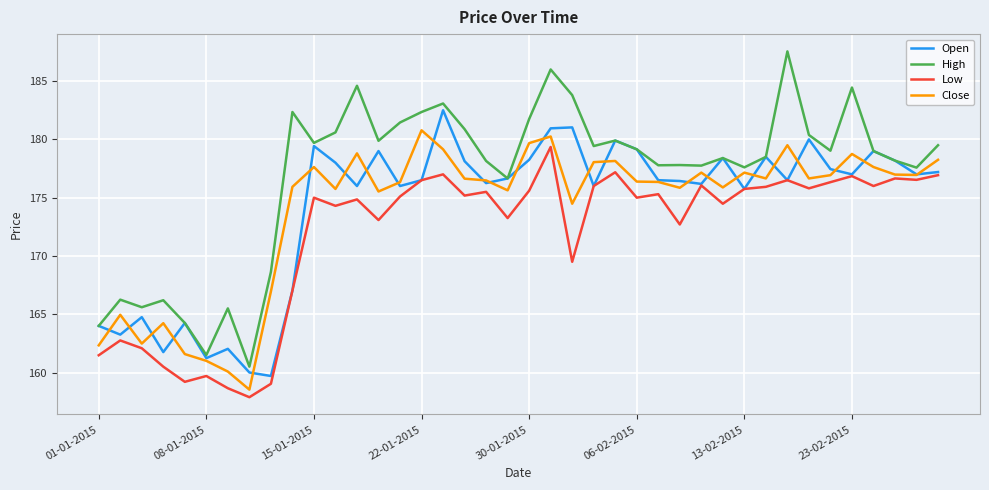

What is the greatest value displayed?

187.6